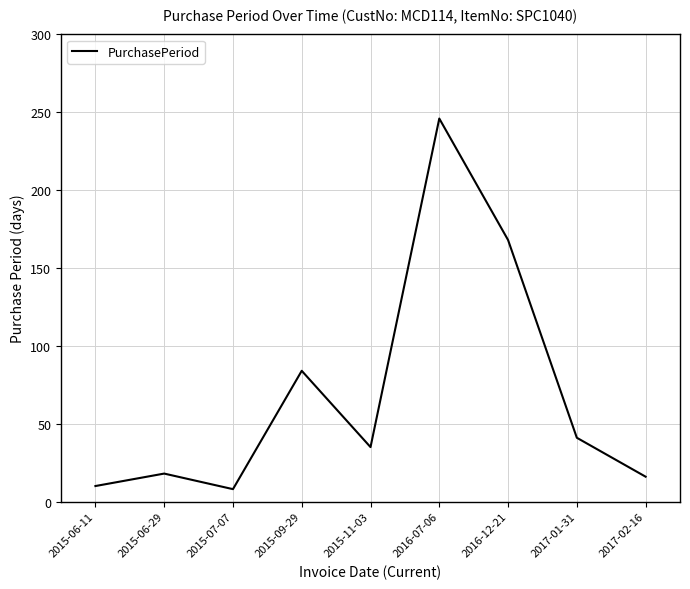

True or false: the data has more than 1 interior local peaks.

True